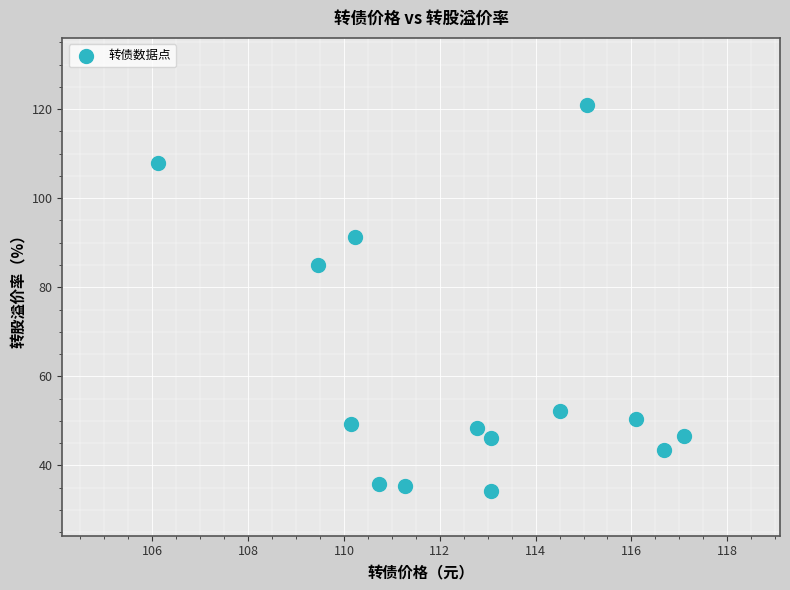

What is the range of X values (max minus min)?

11.0